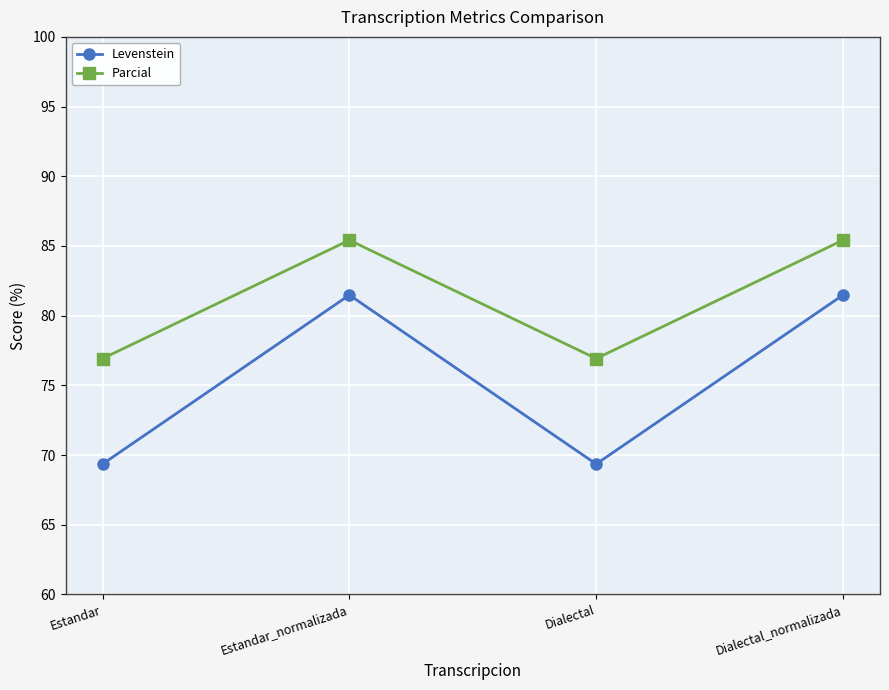

Is this an area chart (filled region under the line)?

No